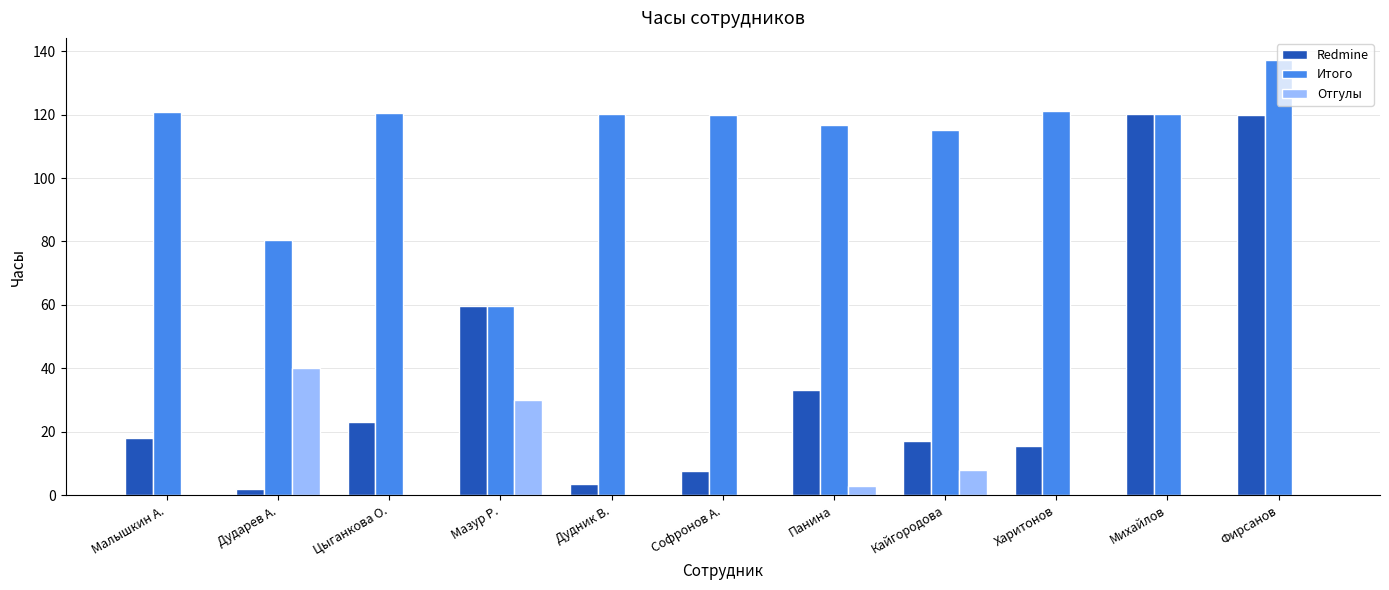

Between Дударев А. and Михайлов, which series saw the biggest shift?

Redmine